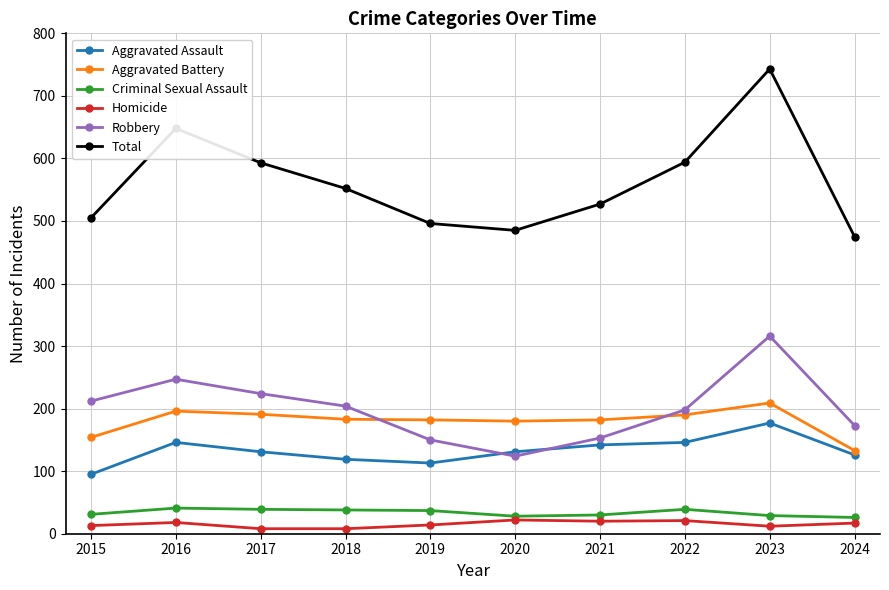

True or false: Robbery and Total intersect in this chart.

False